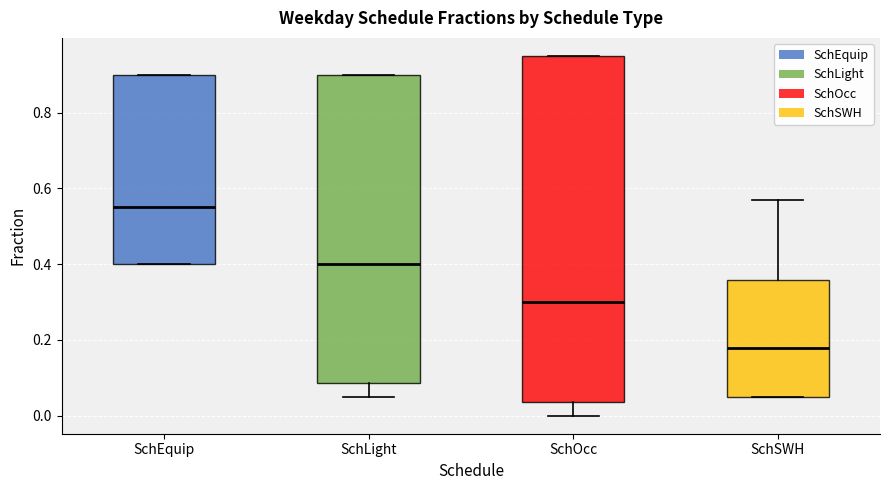

Which box's median line is the lowest?

SchSWH